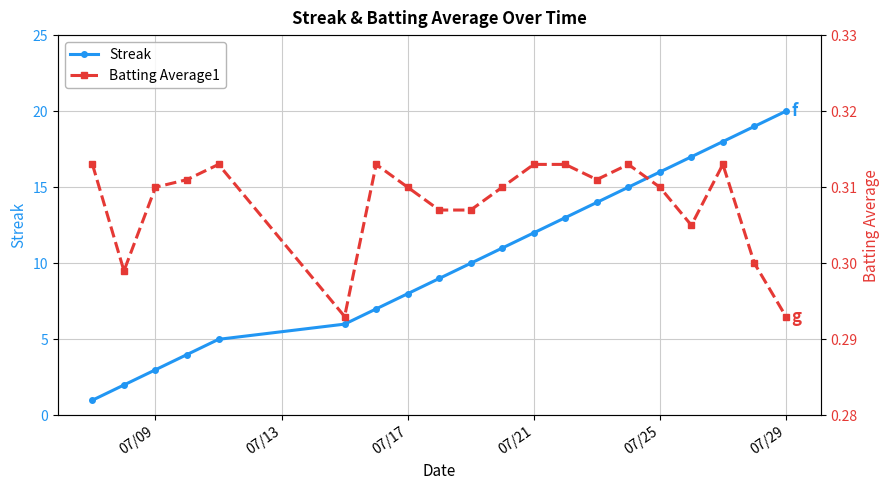

Which category has the highest value in the Streak series?

07/29